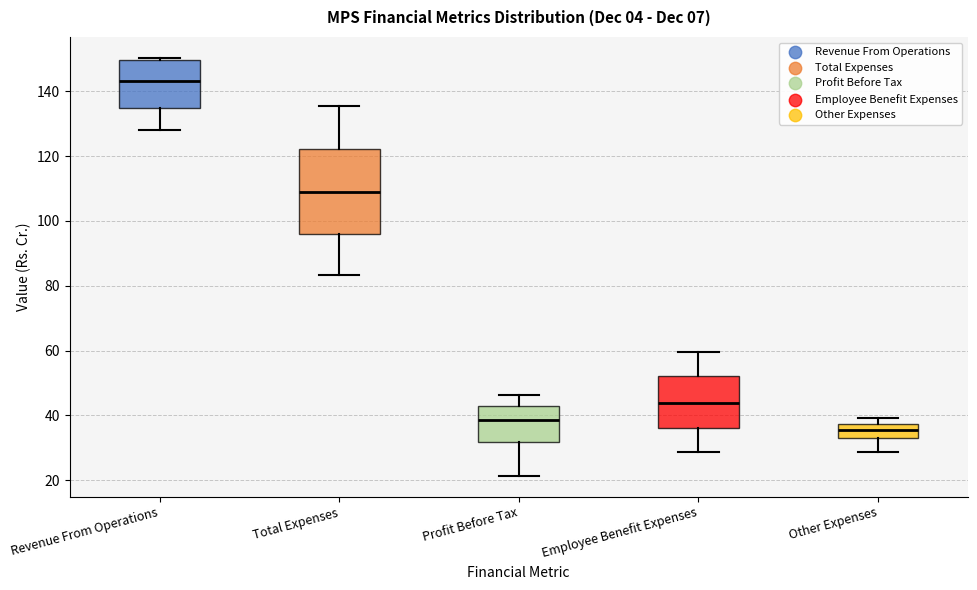

Which box is the tallest, from its lower edge to its upper edge?

Total Expenses